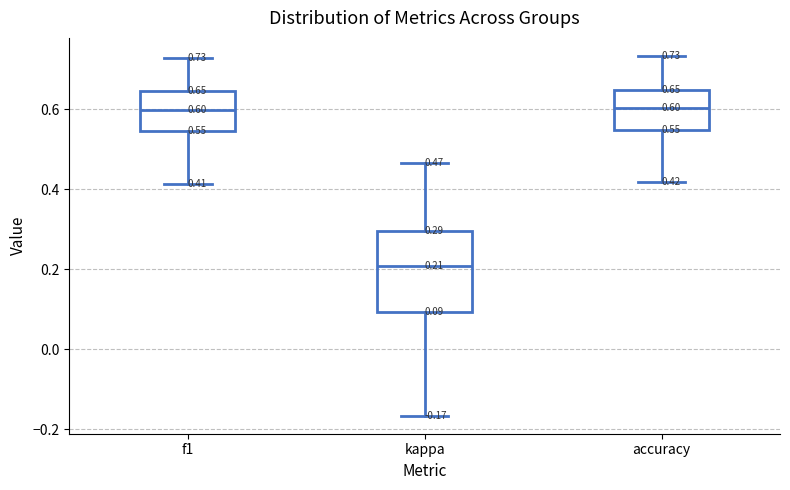

Which box is the tallest, from its lower edge to its upper edge?

kappa